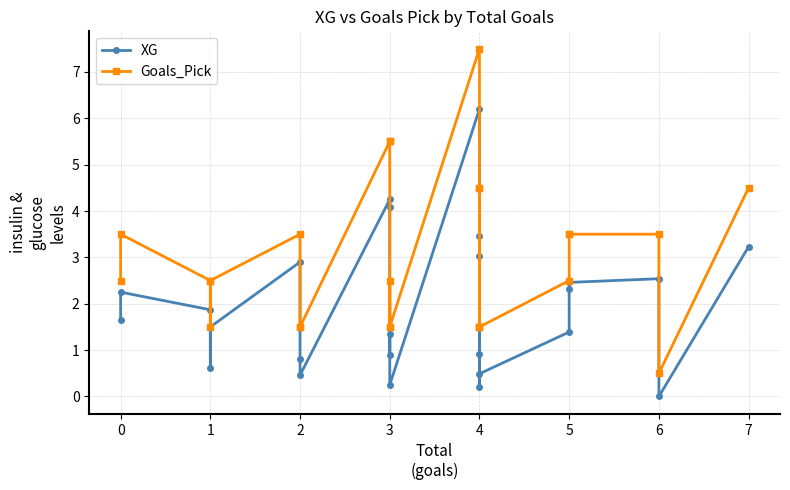

Which series has the largest total across all categories?

Goals_Pick